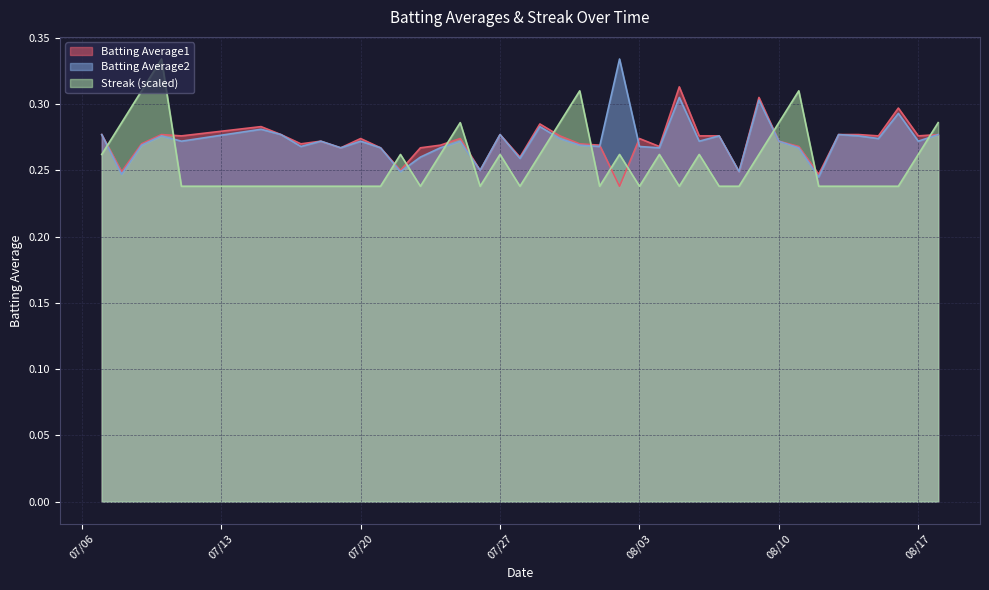

How many times do Batting Average1 and Batting Average2 cross each other?

2